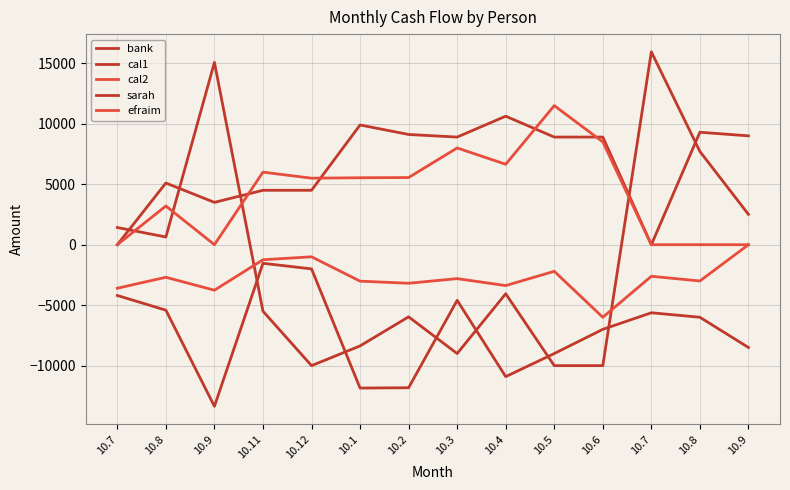

What is the difference between the second highest and minimum values in the cal1 series?

11363.0